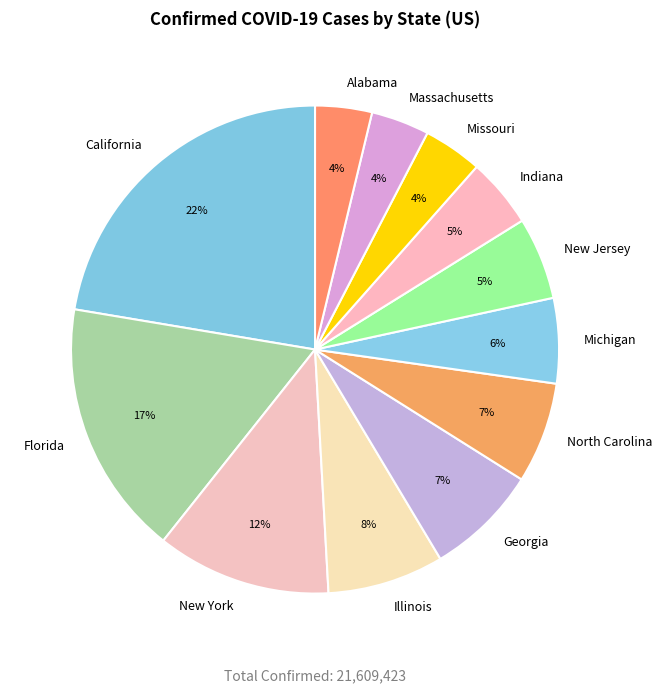

To the nearest percent, what is the combined percentage of Georgia and Michigan?

13%